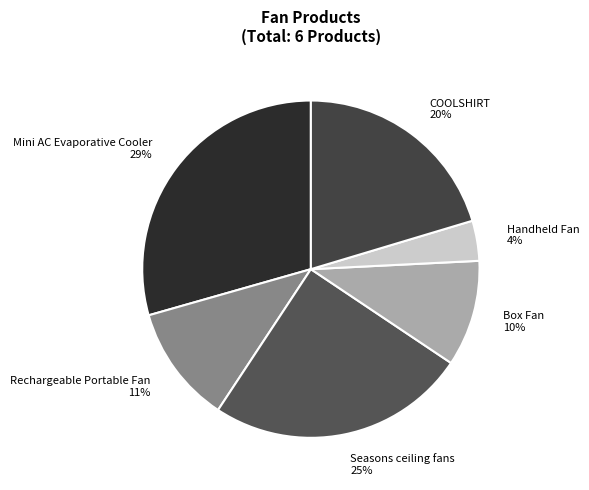

Count the number of slices in the pie.

6